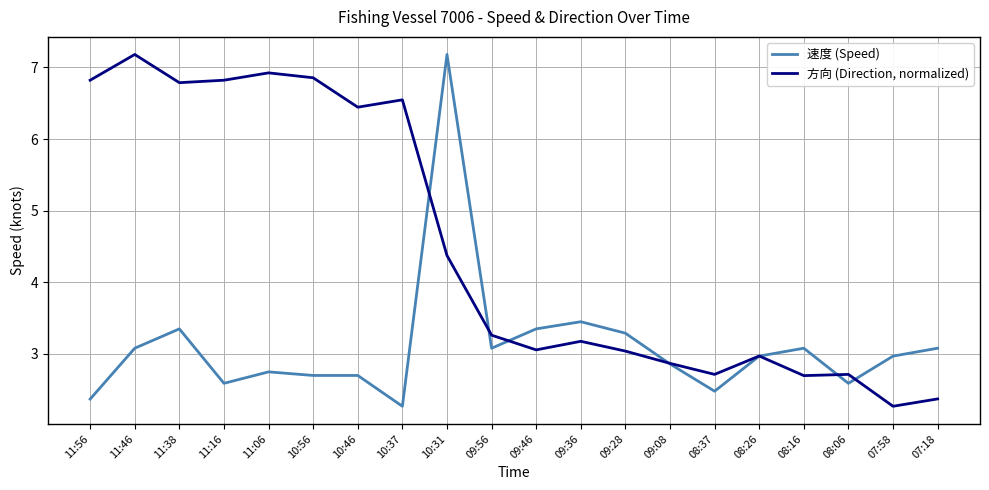

What position from the right is 11:56?

20